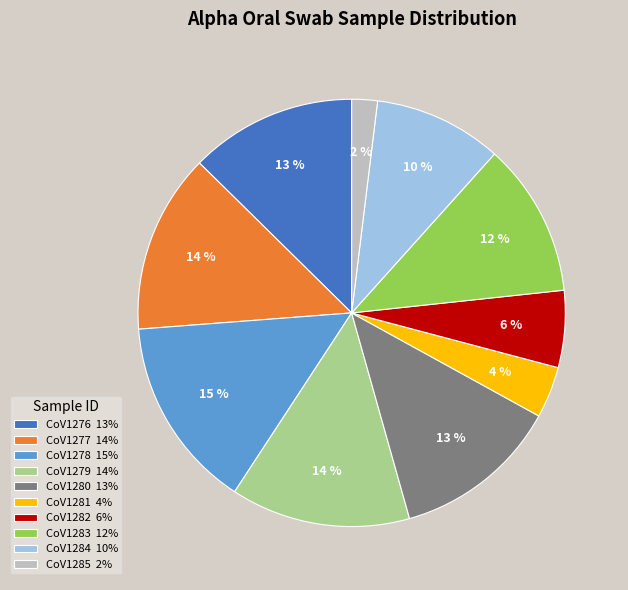

The CoV1282 6% slice represents 6% of the pie. True or false?

True